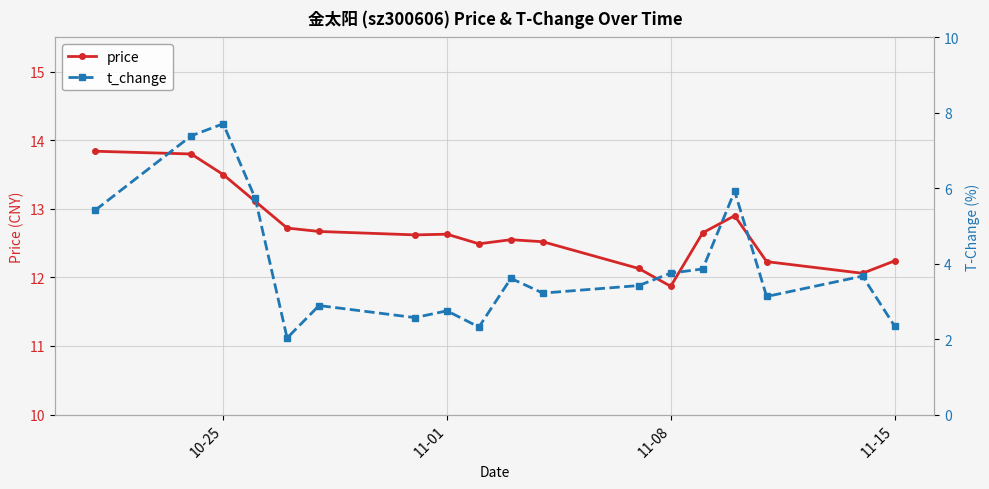

What is the minimum value for price?

11.9